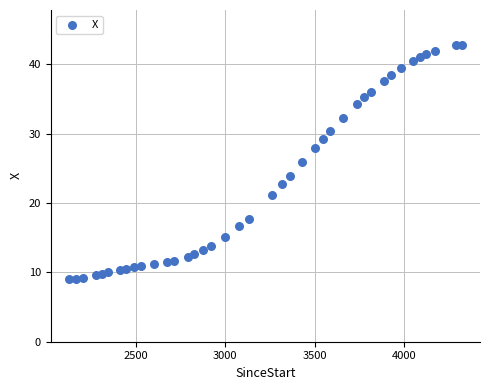

What is the range of X values (max minus min)?

2199.0